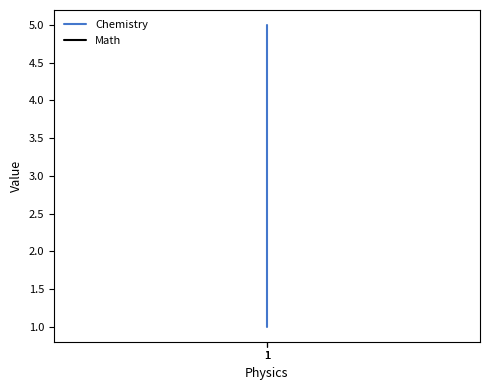

What are all the series names shown in the legend?

Chemistry, Math